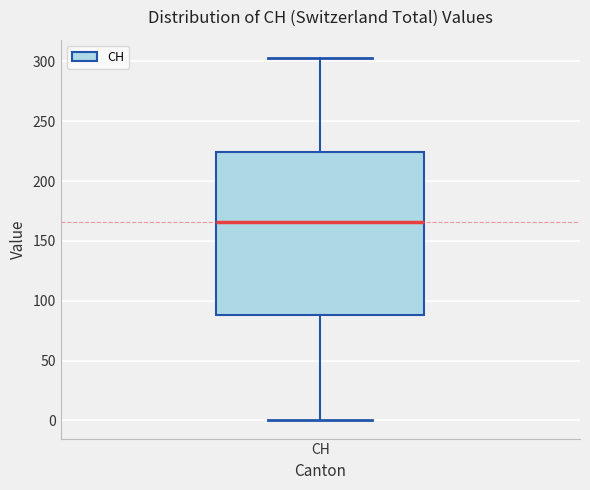

Read this box plot against the y-axis: the position of the median line, the range covered by the box, and the ends of both whiskers. The values are not printed on the chart, so give them approximately, as read against the axis.

median 165, box 90 to 225, whiskers 0 to 305